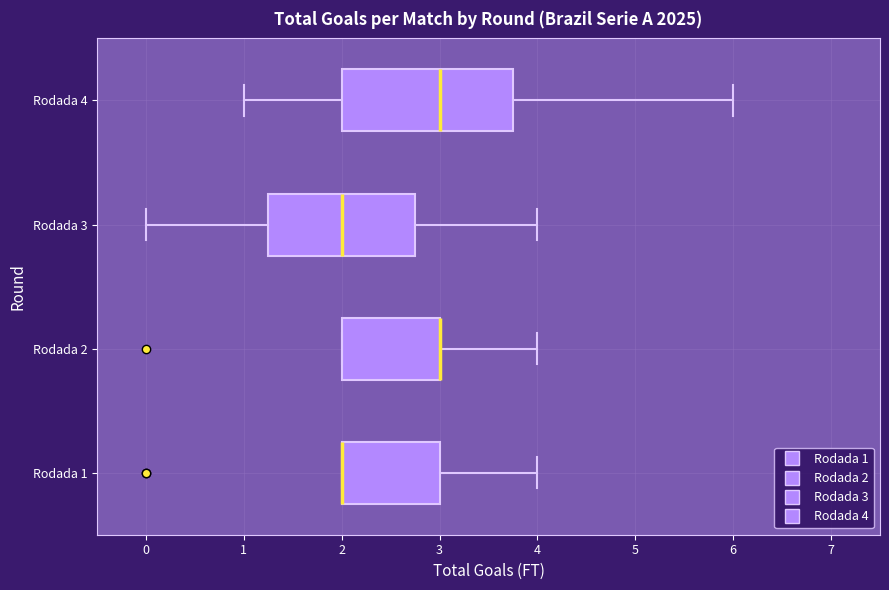

Reading bottom to top, read every box against the x-axis: the position of its median line, the range the box covers, and the ends of its whiskers. The values are not printed on the chart, so give them approximately, as read against the axis.

Rodada 1: median 2.0 (drawn on the box's left edge), box 2.0 to 3.0, whiskers 2.0 to 4.0
Rodada 2: median 3.0 (drawn on the box's right edge), box 2.0 to 3.0, whiskers 2.0 to 4.0
Rodada 3: median 2.0, box 1.3 to 2.8, whiskers 0.0 to 4.0
Rodada 4: median 3.0, box 2.0 to 3.8, whiskers 1.0 to 6.0